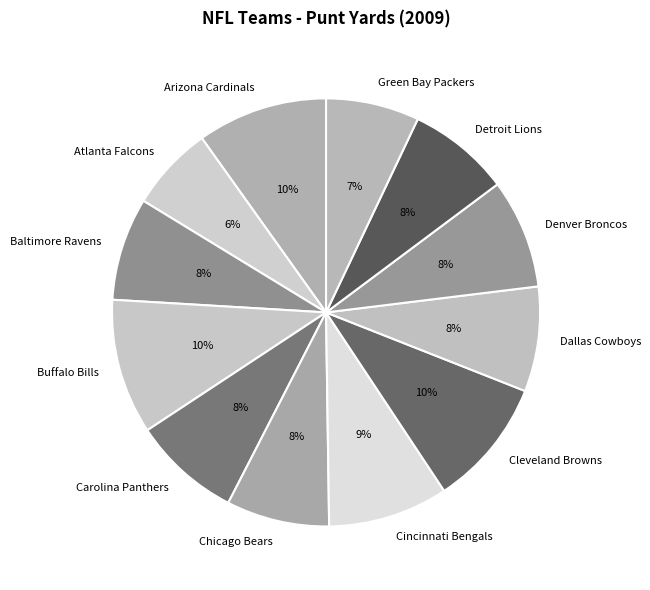

True or false: Arizona Cardinals accounts for 10% of the total.

True